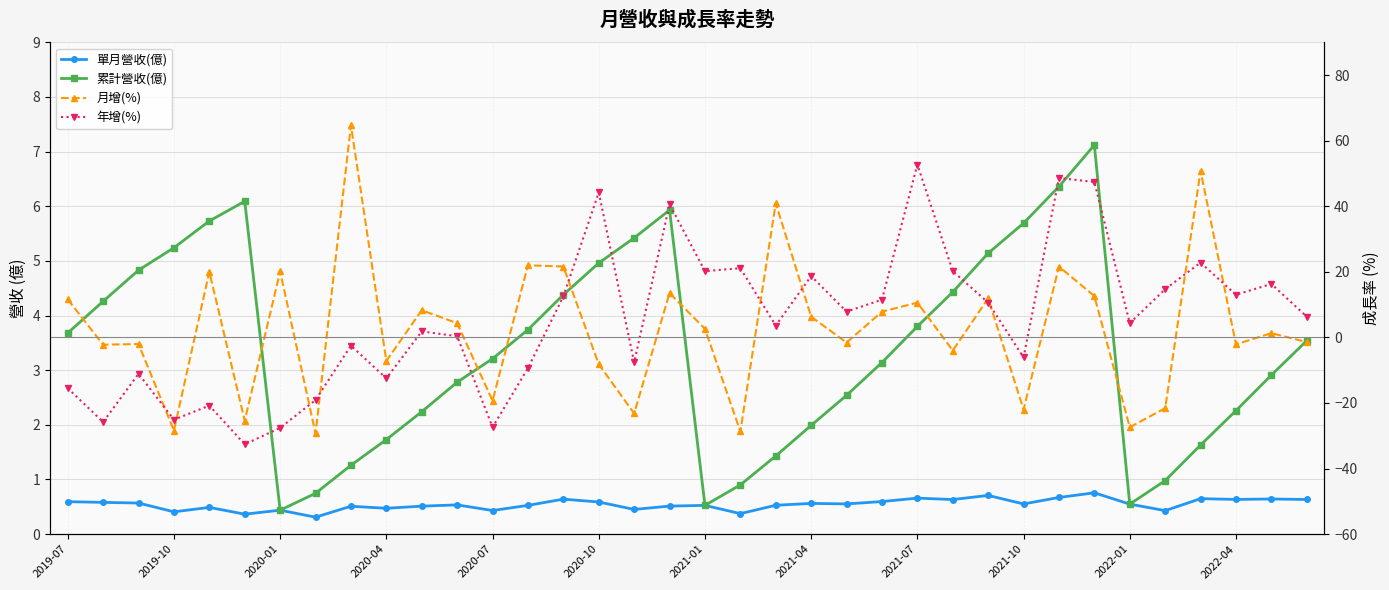

At which category is the sum across all series the highest?

28